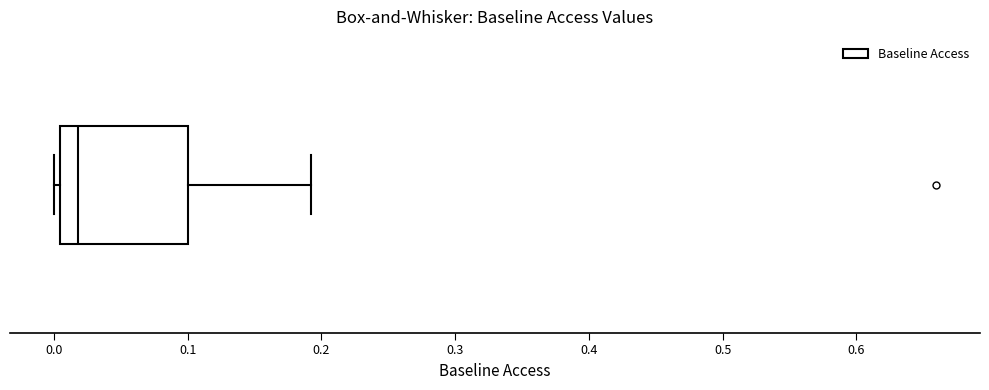

Transcribe this box plot: give where the median line is, the range the box spans, and where the two whiskers end, as read against the x-axis. The values are not printed on the chart, so give them approximately, as read against the axis.

median 0.02, box 0.00 to 0.10, whiskers 0.00 (just left of the box's left edge) to 0.19